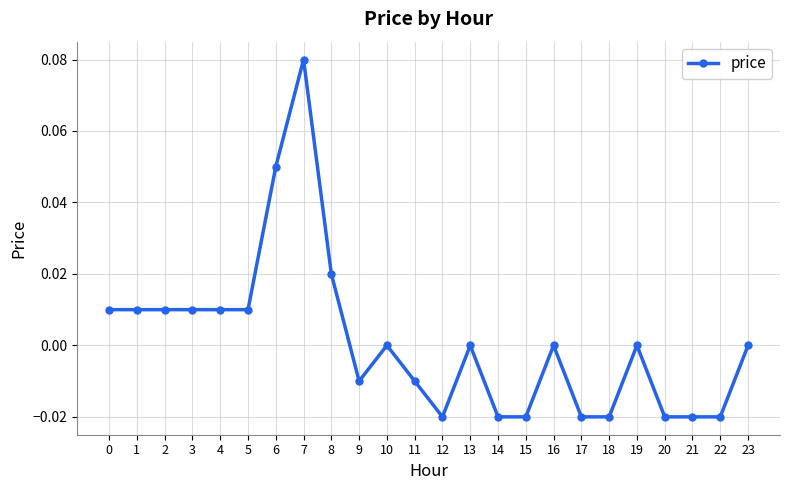

Between 9 and 12, which is larger?

9